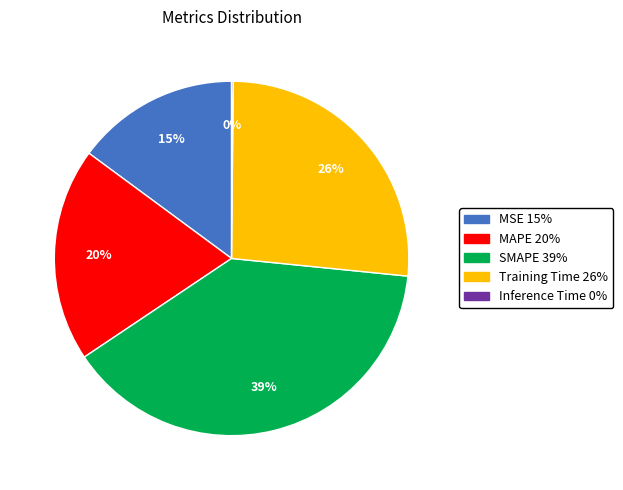

To the nearest percent, what is the difference between the largest and smallest slice percentages?

39%